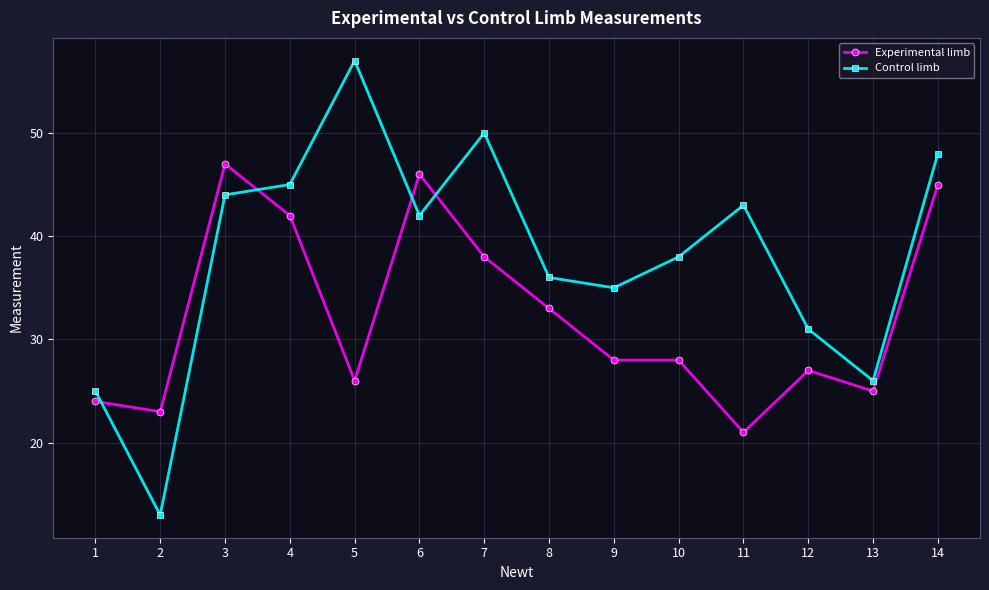

Rank the series by their average value, from highest to lowest.

Control limb, Experimental limb